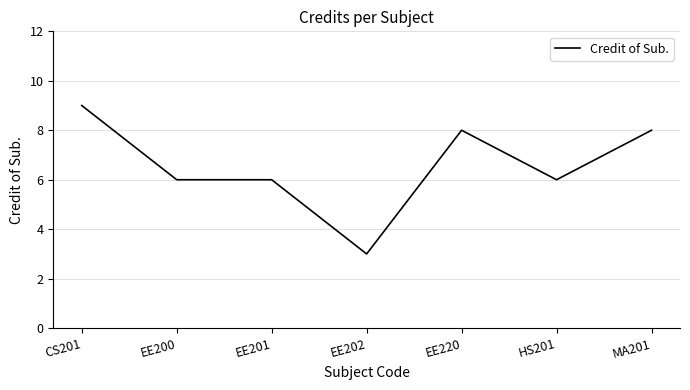

What position from the left is MA201?

7